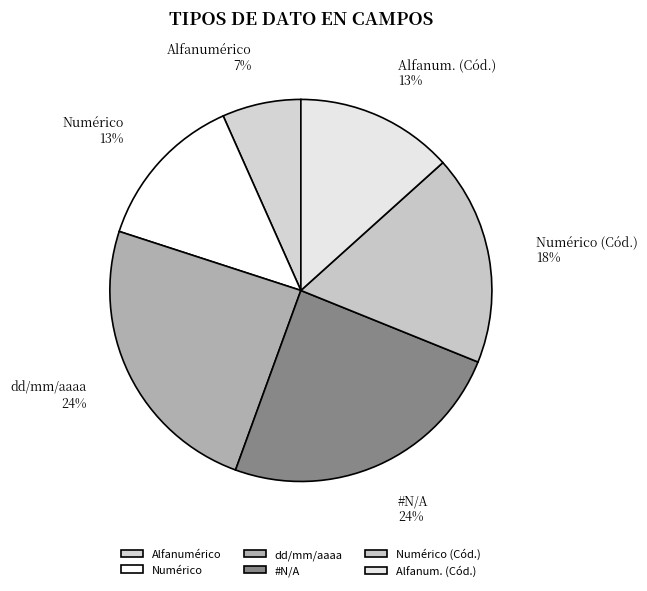

Which category has the smallest portion of the pie?

Alfanumérico